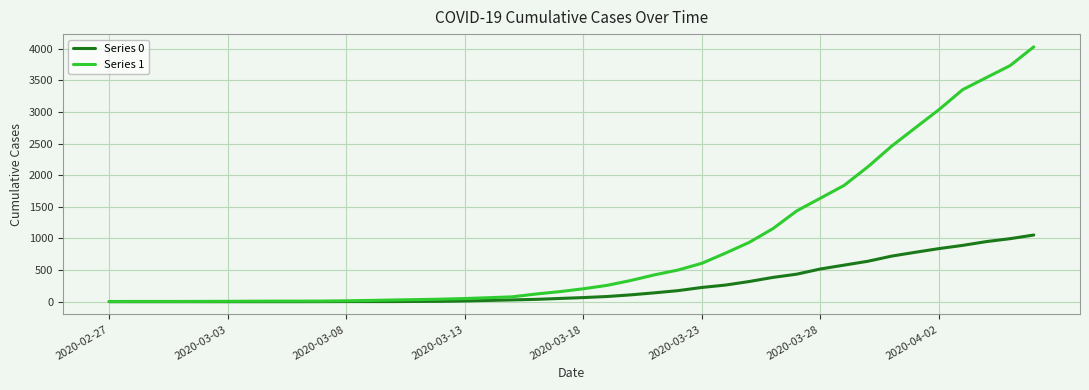

Which series has the widest spread of values?

Series 1